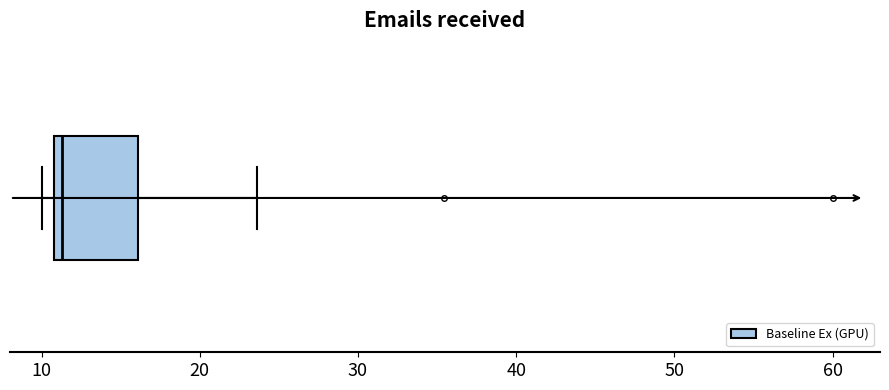

Where is the left edge of the box on the x-axis? The values are not printed on the chart, so give them approximately, as read against the axis.

11